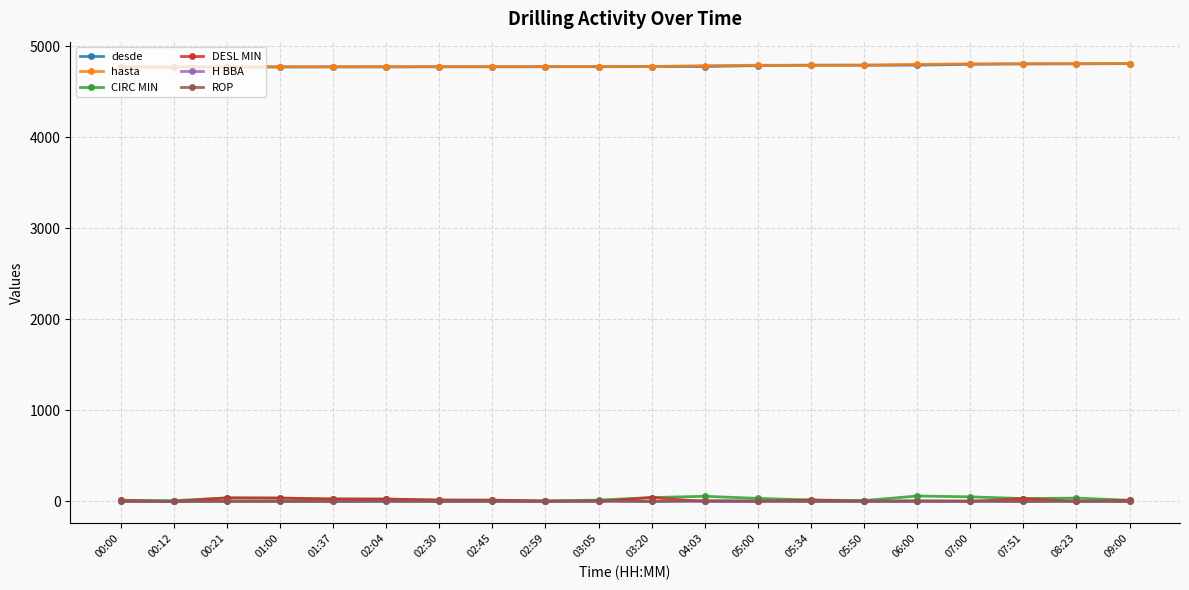

What is the label of the 16th point from the left?

06:00